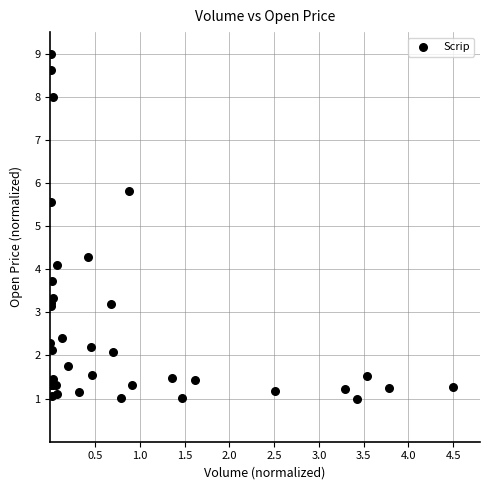

What Y value in the scatter plot is closest to 5?

5.6